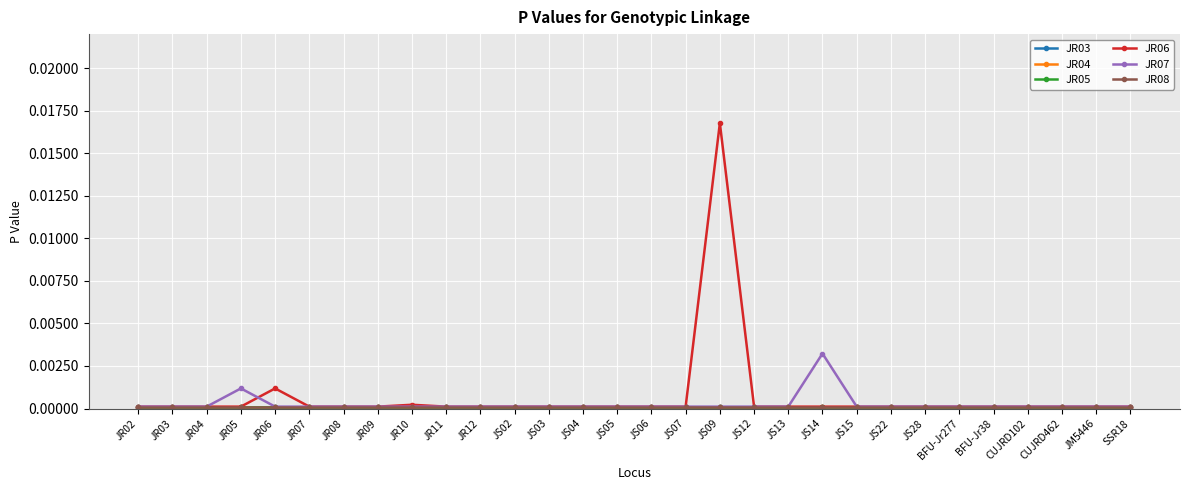

Which series has the widest spread of values?

JR06